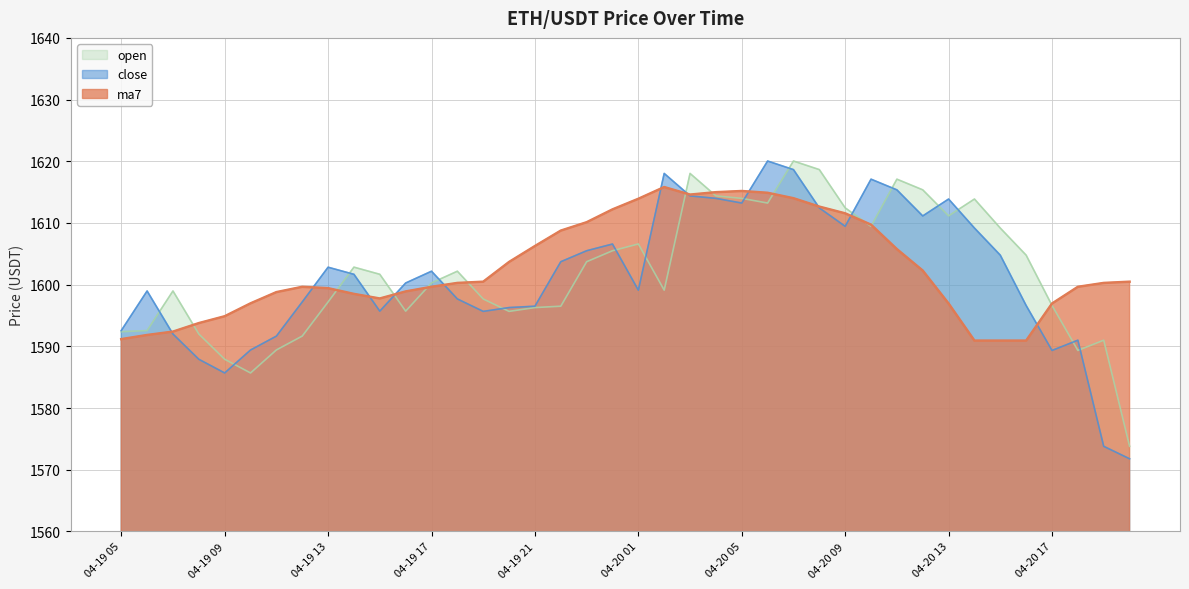

At 04-19 09, list the series in order from largest to smallest.

ma7, open, close